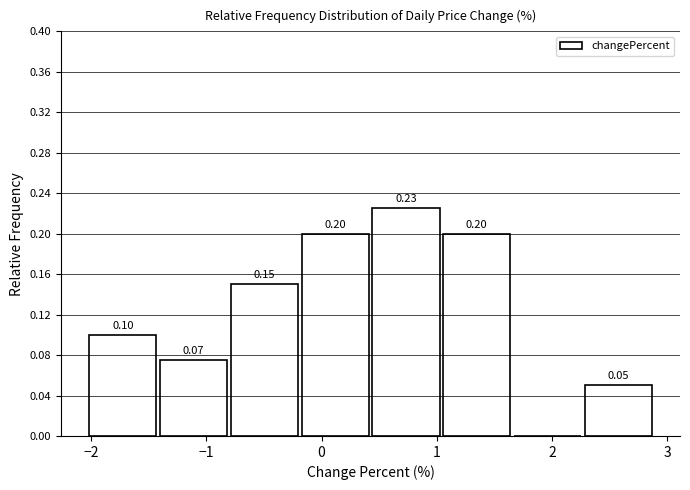

Over which range of the x-axis is the bar tallest?

0.4 to 1.0